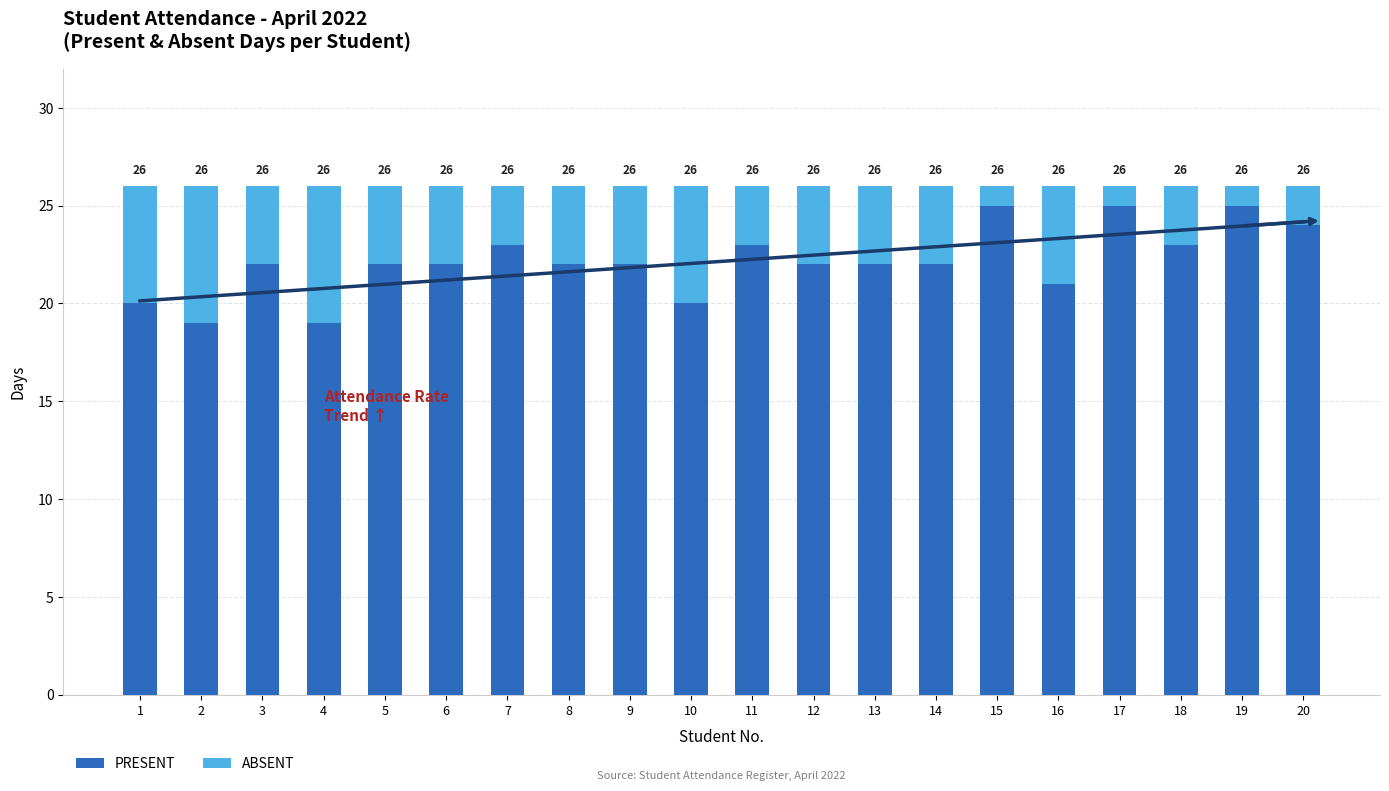

How many PRESENT values are between 22 and 23?

11